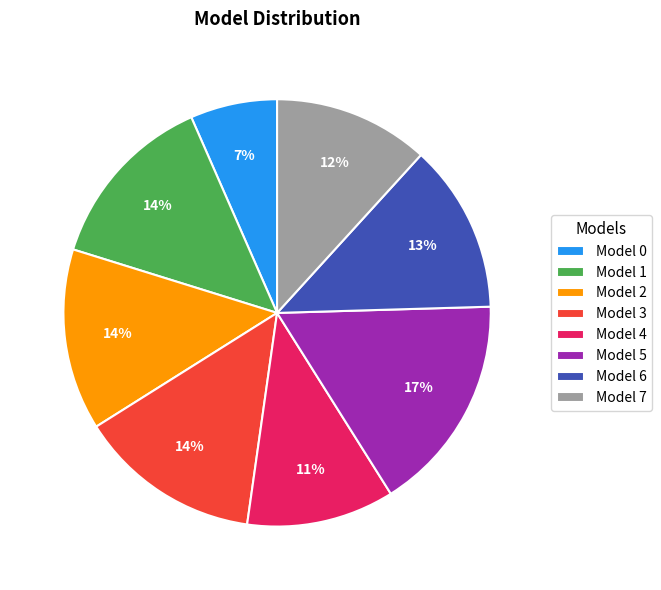

Is there a majority slice in this chart?

No